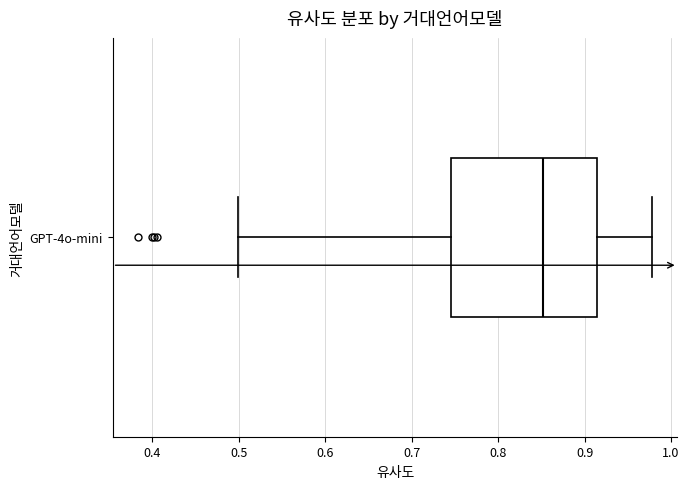

Where does the right whisker of the box for GPT-4o-mini end on the x-axis? The values are not printed on the chart, so give them approximately, as read against the axis.

0.98